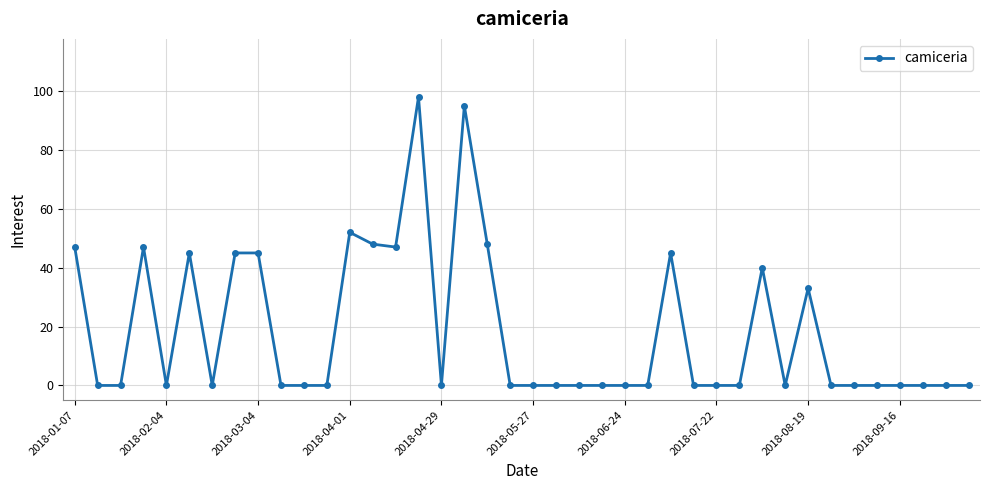

What is the value of the 16th point from the left?

98